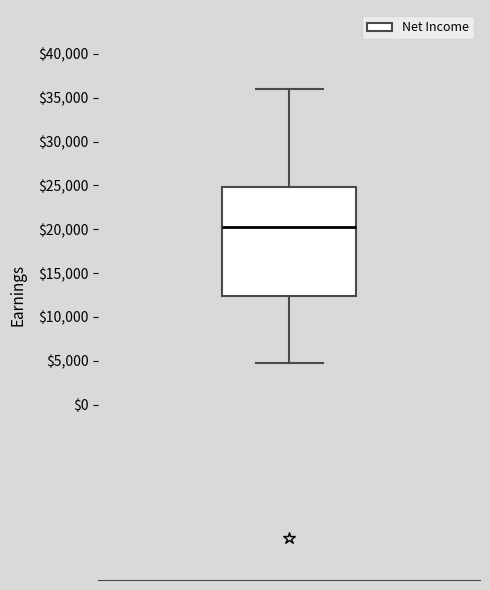

Read this box plot against the y-axis: the position of the median line, the range covered by the box, and the ends of both whiskers. The values are not printed on the chart, so give them approximately, as read against the axis.

median 20500, box 12500 to 25000, whiskers 4500 to 36000